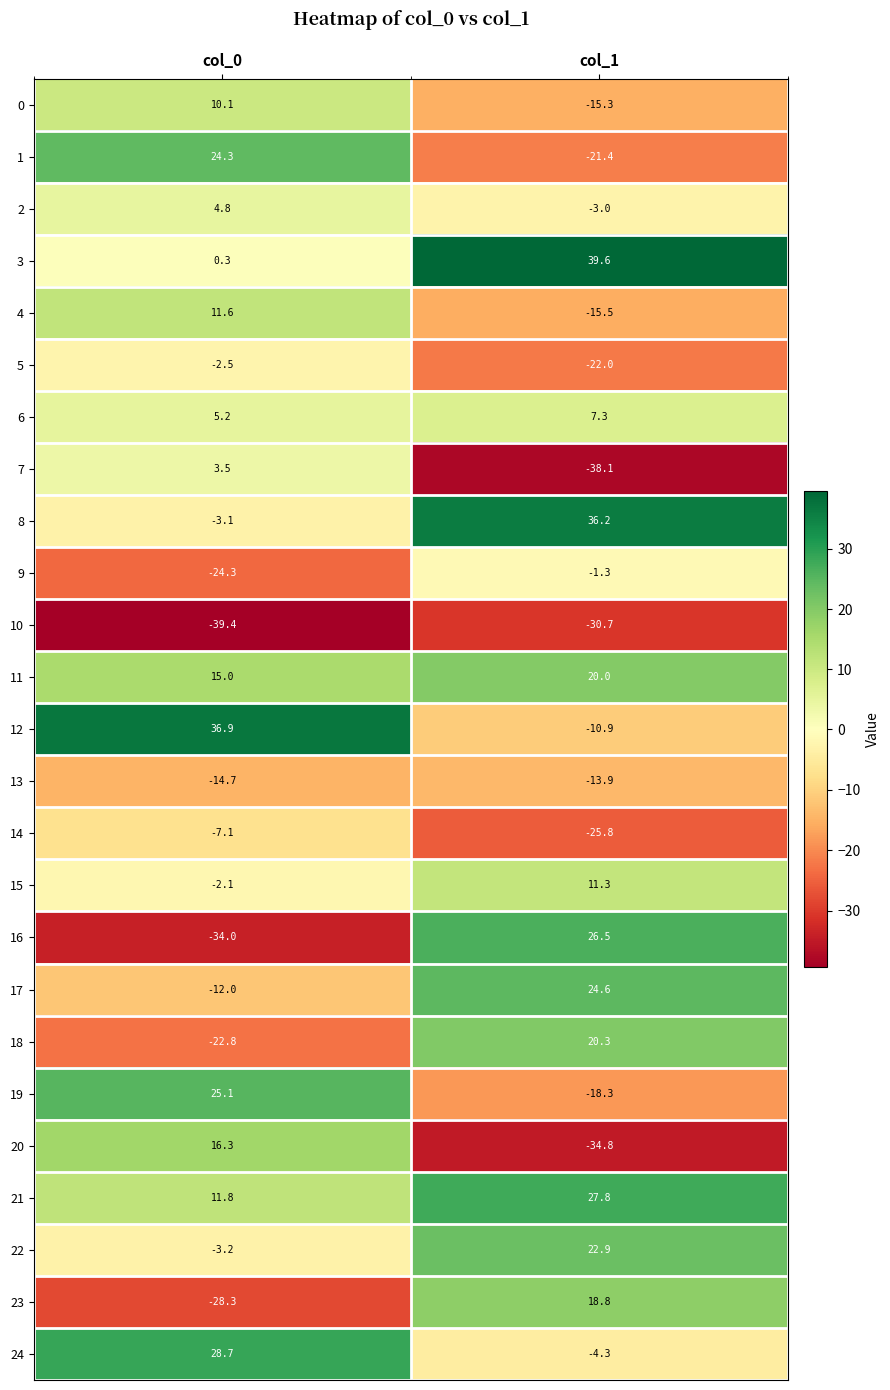

What is the difference between the maximum and minimum values in the 10 series?

8.7